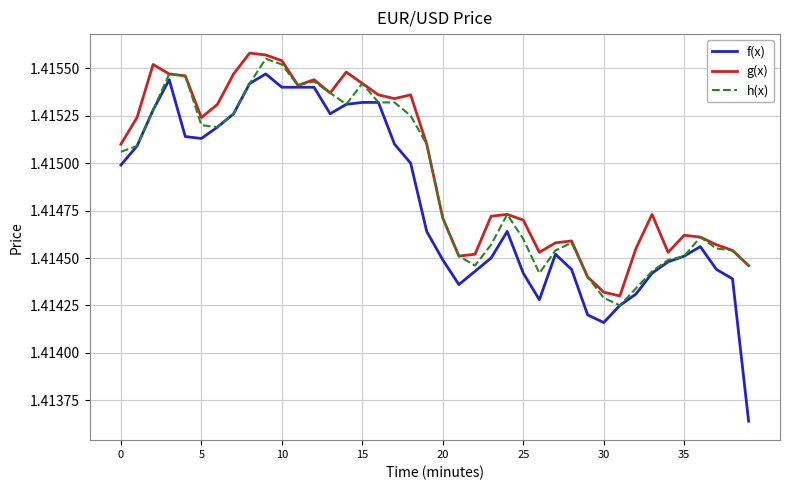

True or false: h(x) has more than 1 points higher than both neighbors.

True